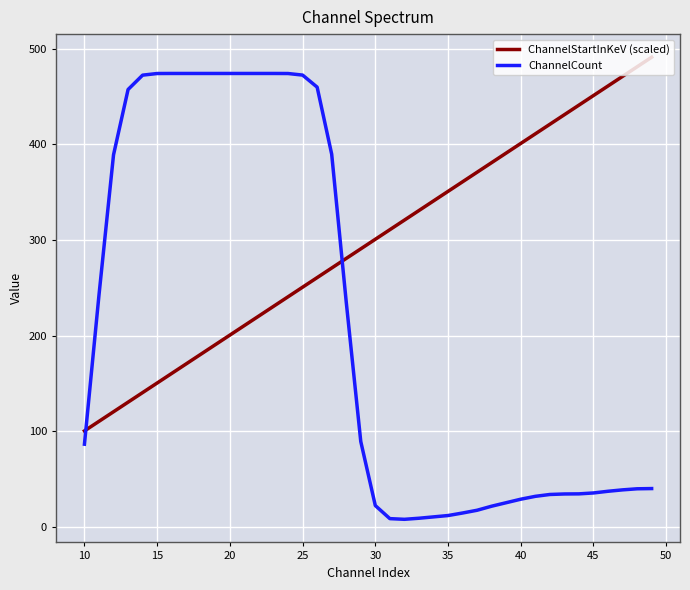

What is the difference between the maximum and minimum values in the ChannelStartInKeV (scaled) series?

390.4